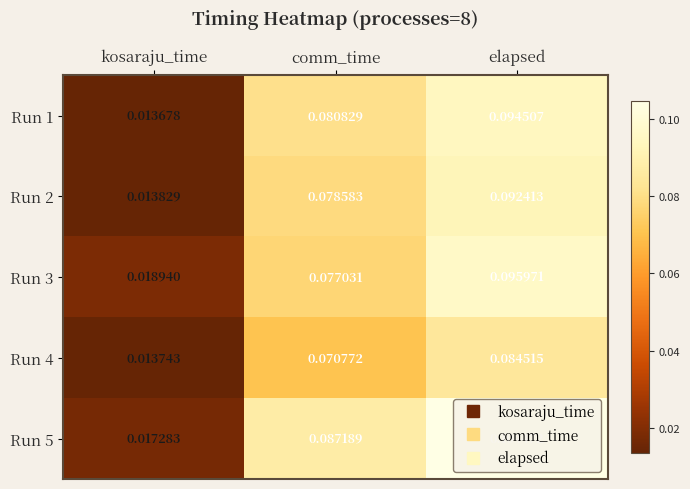

Which category has the lowest value across all series?

kosaraju_time